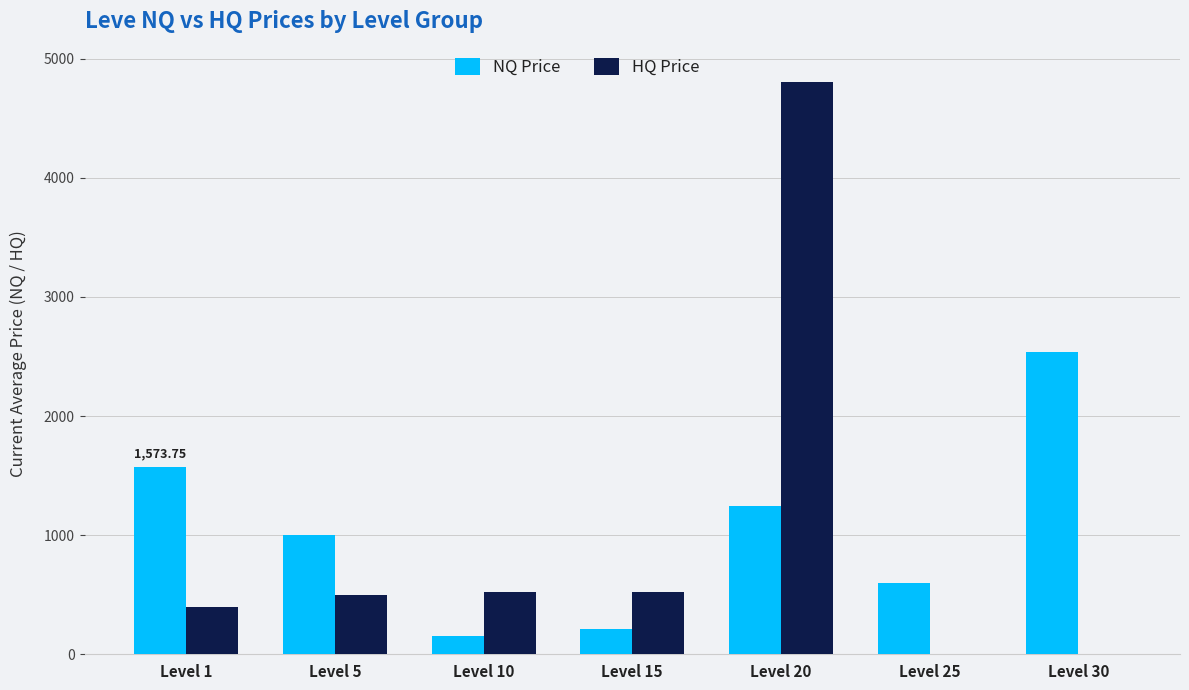

At which category is the sum across all series the highest?

Level 20